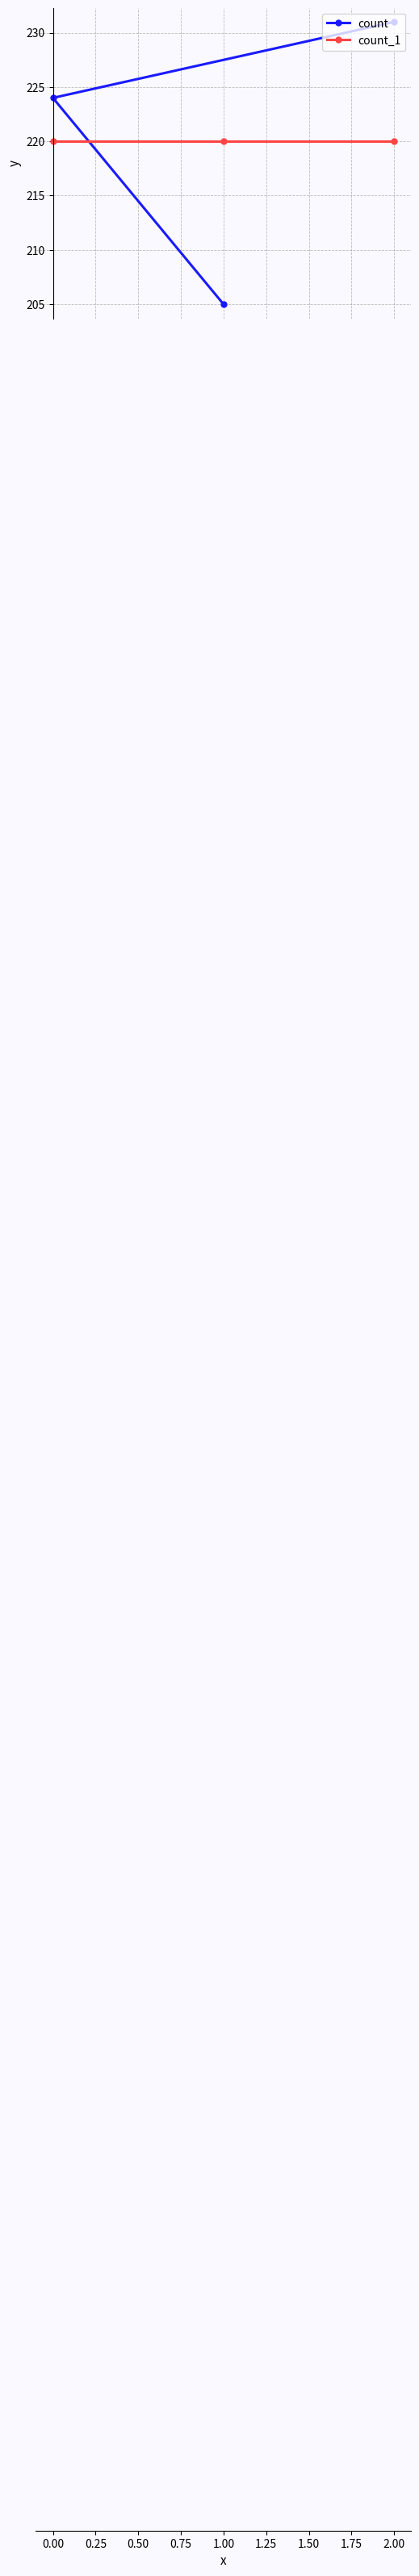

At which category does the chart reach its minimum across all series?

1.00